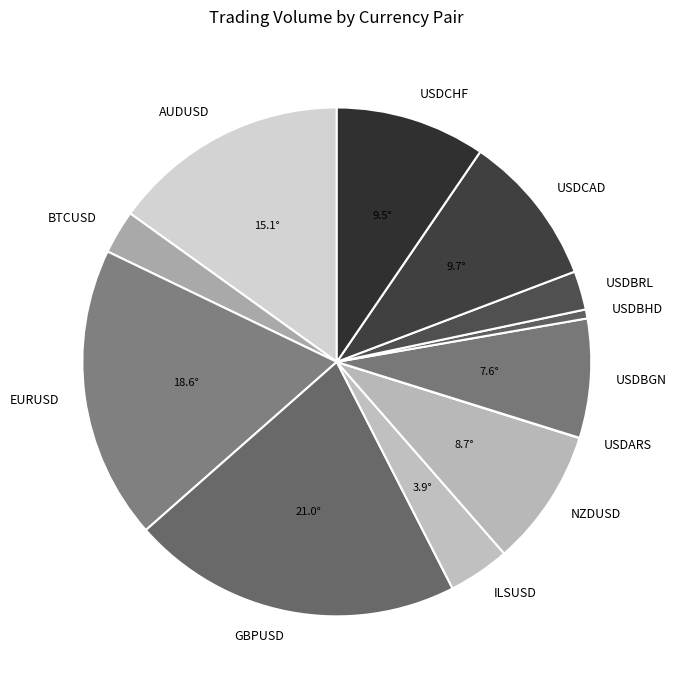

Which has a higher value, USDCAD or BTCUSD?

USDCAD